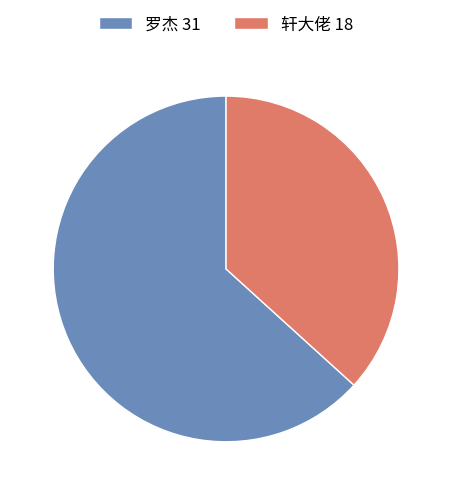

Between 轩大佬 and 罗杰, which is larger?

罗杰